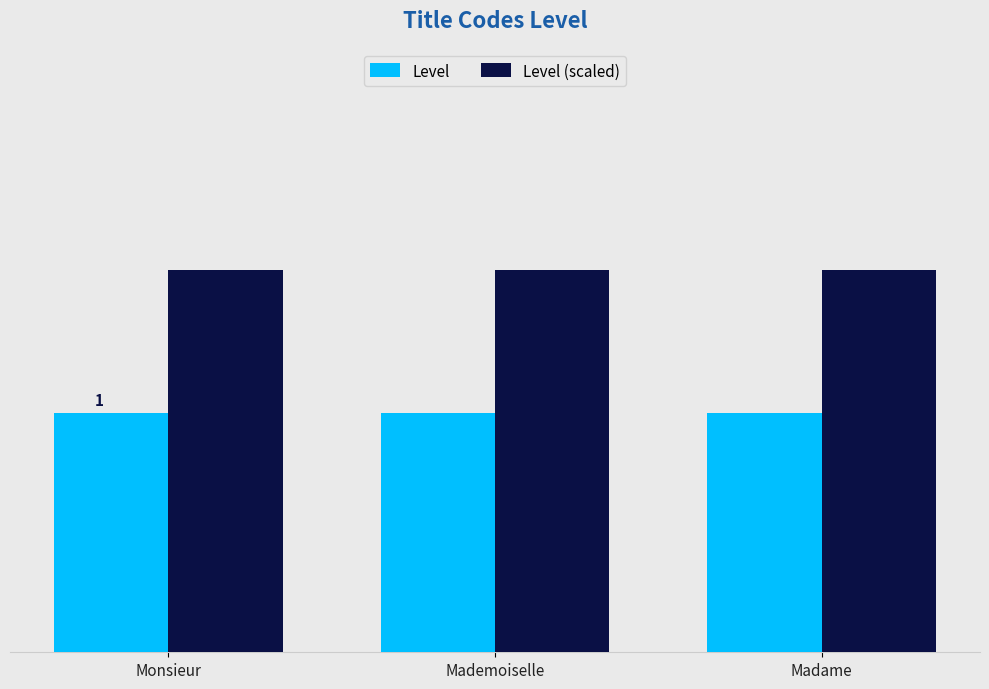

Is the value of Level (scaled) at Monsieur greater than the value of Level at Madame?

Yes